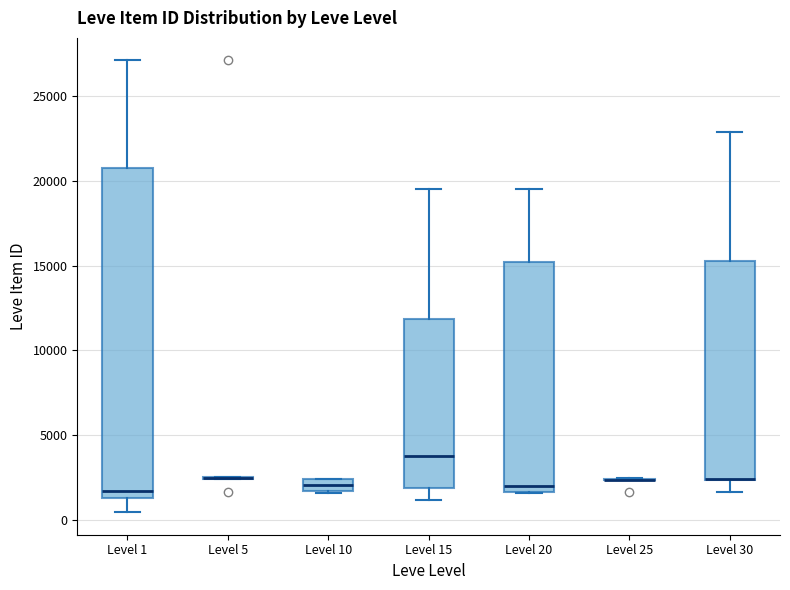

Where does the upper whisker of the box for Level 30 end on the y-axis? The values are not printed on the chart, so give them approximately, as read against the axis.

23000